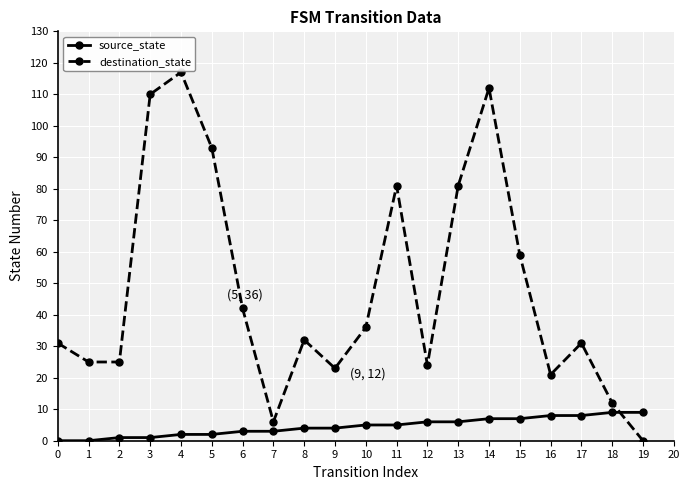

True or false: source_state and destination_state cross at least once.

True